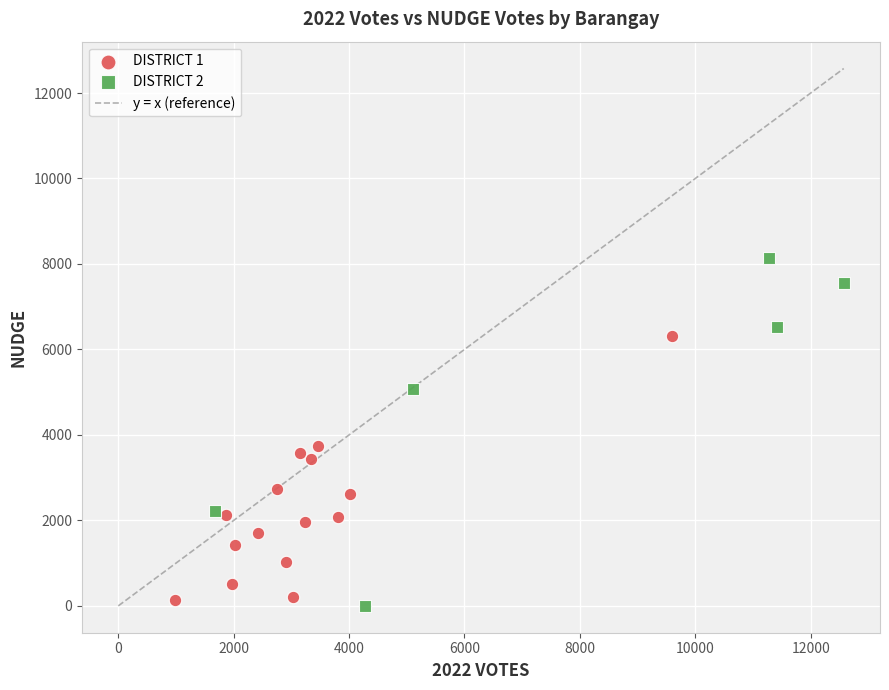

Which series reaches the minimum Y coordinate?

DISTRICT 2